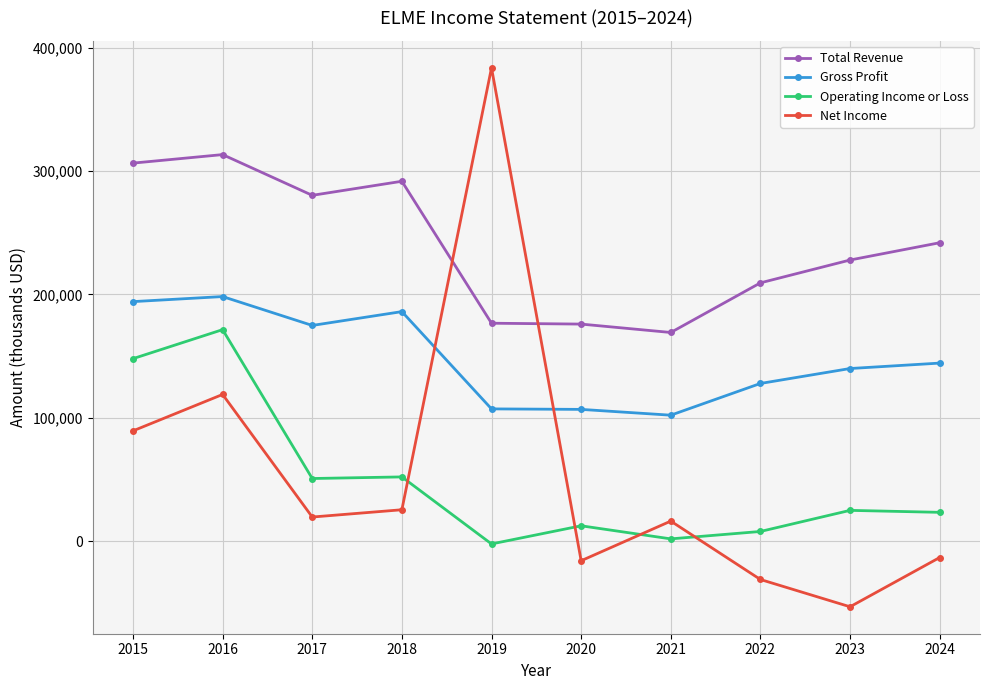

What is the difference between the highest and lowest values at 2024?

255000